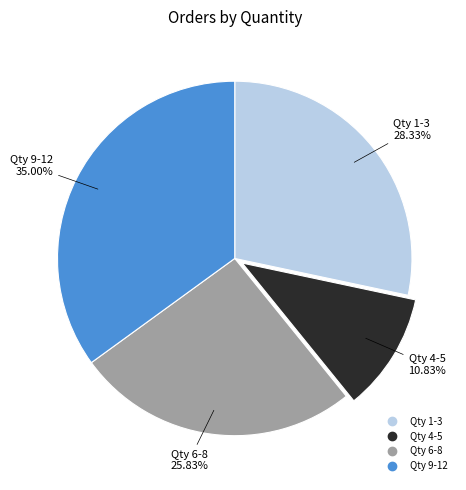

Is there any slice that represents more than half of the pie?

No